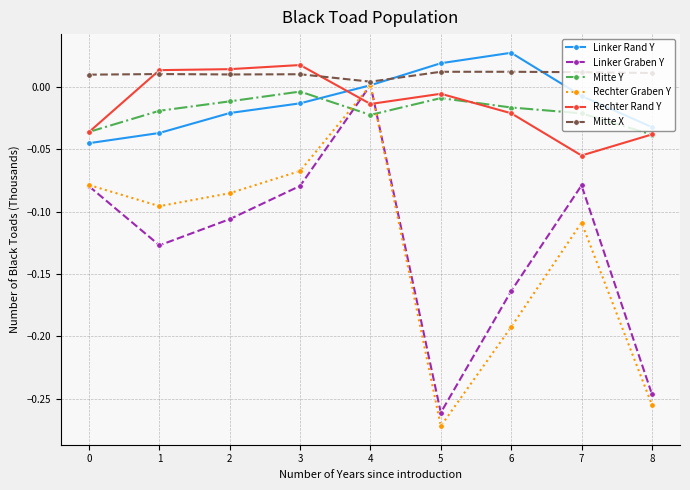

True or false: Linker Graben Y and Mitte X cross at least once.

False